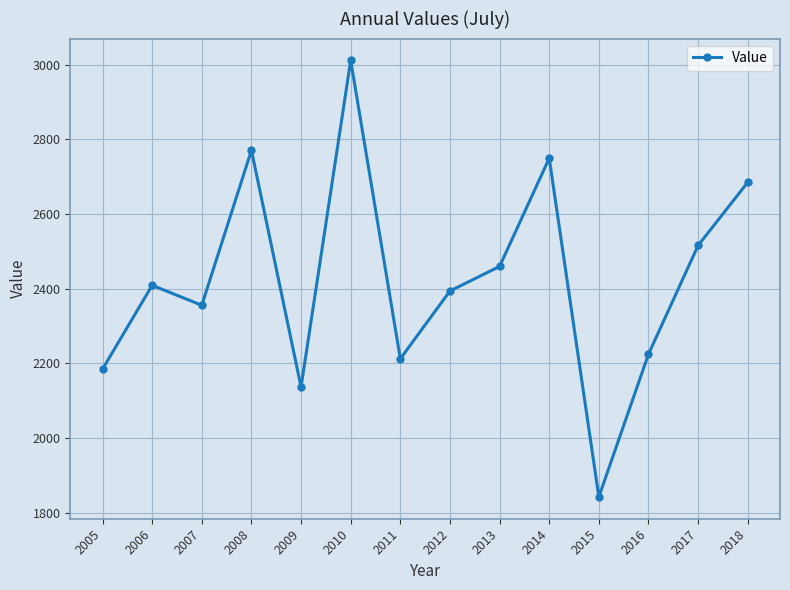

What is the value of the 1st point from the left?

2184.7